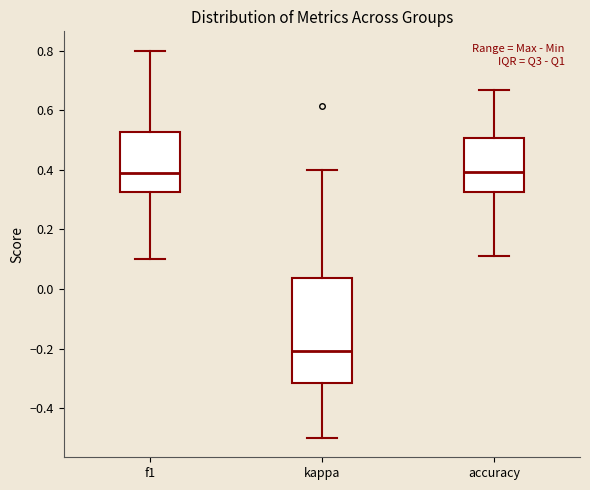

Reading left to right, transcribe this box plot: for each box, give where its median line is, the range the box spans, and where its two whiskers end, as read against the y-axis. The values are not printed on the chart, so give them approximately, as read against the axis.

f1: median 0.38, box 0.32 to 0.52, whiskers 0.10 to 0.80
kappa: median -0.20, box -0.32 to 0.04, whiskers -0.50 to 0.40
accuracy: median 0.40, box 0.32 to 0.50, whiskers 0.12 to 0.66